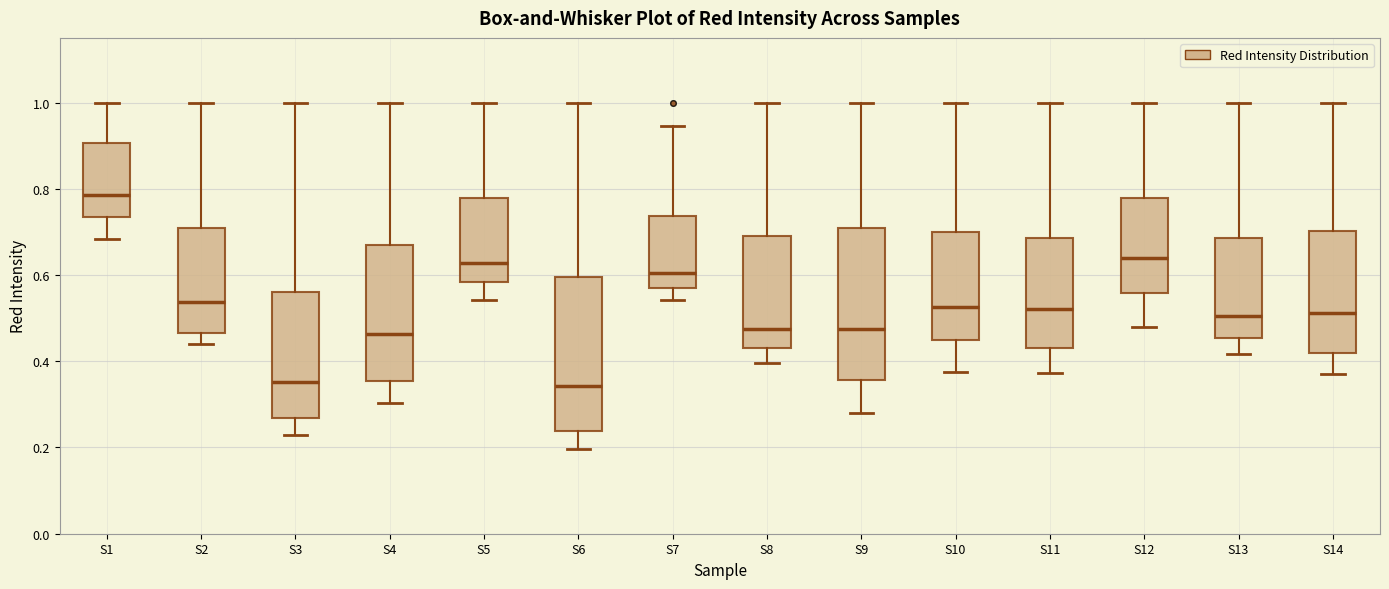

Reading left to right, read every box against the y-axis: the position of its median line, the range the box covers, and the ends of its whiskers. The values are not printed on the chart, so give them approximately, as read against the axis.

S1: median 0.78, box 0.74 to 0.90, whiskers 0.68 to 1.00
S2: median 0.54, box 0.46 to 0.70, whiskers 0.44 to 1.00
S3: median 0.36, box 0.26 to 0.56, whiskers 0.22 to 1.00
S4: median 0.46, box 0.36 to 0.66, whiskers 0.30 to 1.00
S5: median 0.62, box 0.58 to 0.78, whiskers 0.54 to 1.00
S6: median 0.34, box 0.24 to 0.60, whiskers 0.20 to 1.00
S7: median 0.60, box 0.56 to 0.74, whiskers 0.54 to 0.94
S8: median 0.48, box 0.44 to 0.70, whiskers 0.40 to 1.00
S9: median 0.48, box 0.36 to 0.70, whiskers 0.28 to 1.00
S10: median 0.52, box 0.44 to 0.70, whiskers 0.38 to 1.00
S11: median 0.52, box 0.42 to 0.68, whiskers 0.38 to 1.00
S12: median 0.64, box 0.56 to 0.78, whiskers 0.48 to 1.00
S13: median 0.50, box 0.46 to 0.68, whiskers 0.42 to 1.00
S14: median 0.52, box 0.42 to 0.70, whiskers 0.38 to 1.00